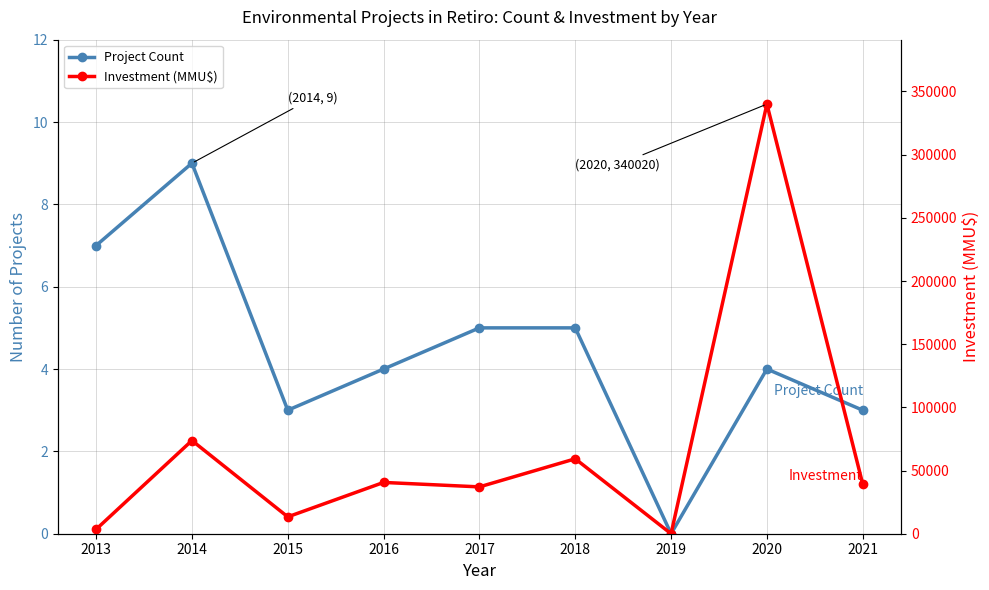

True or false: Project Count has more than 0 points higher than both neighbors.

True